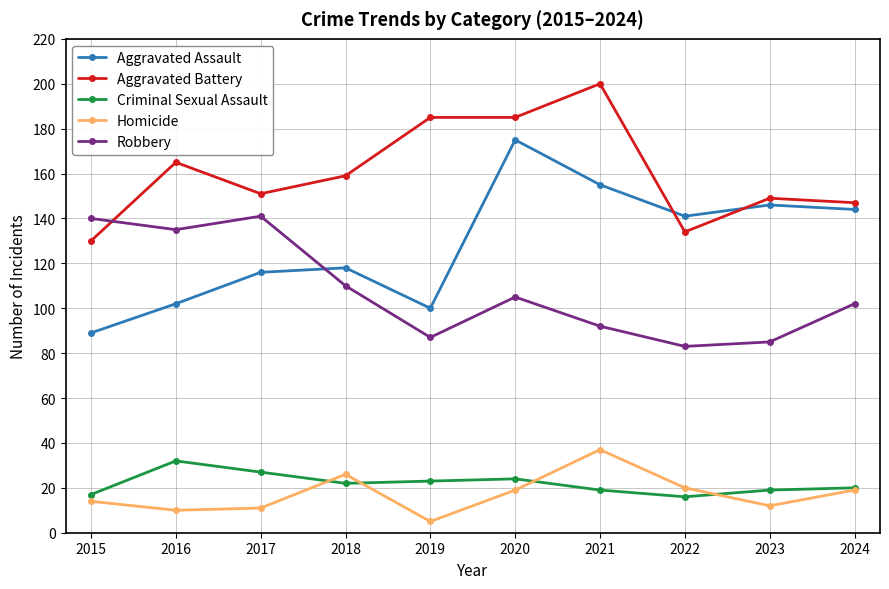

What are all the series names shown in the legend?

Aggravated Assault, Aggravated Battery, Criminal Sexual Assault, Homicide, Robbery